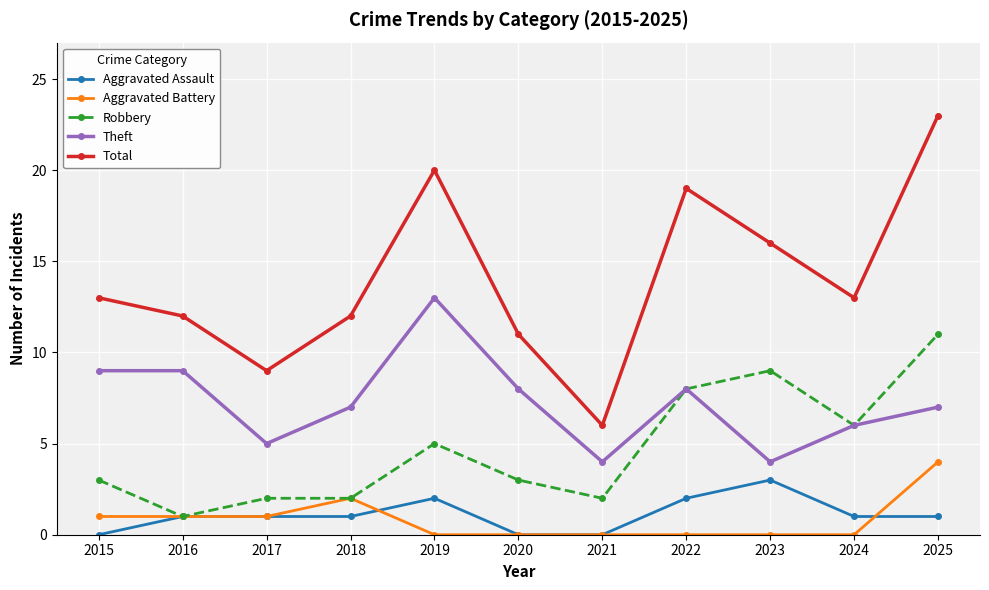

What are all the series names shown in the legend?

Aggravated Assault, Aggravated Battery, Robbery, Theft, Total